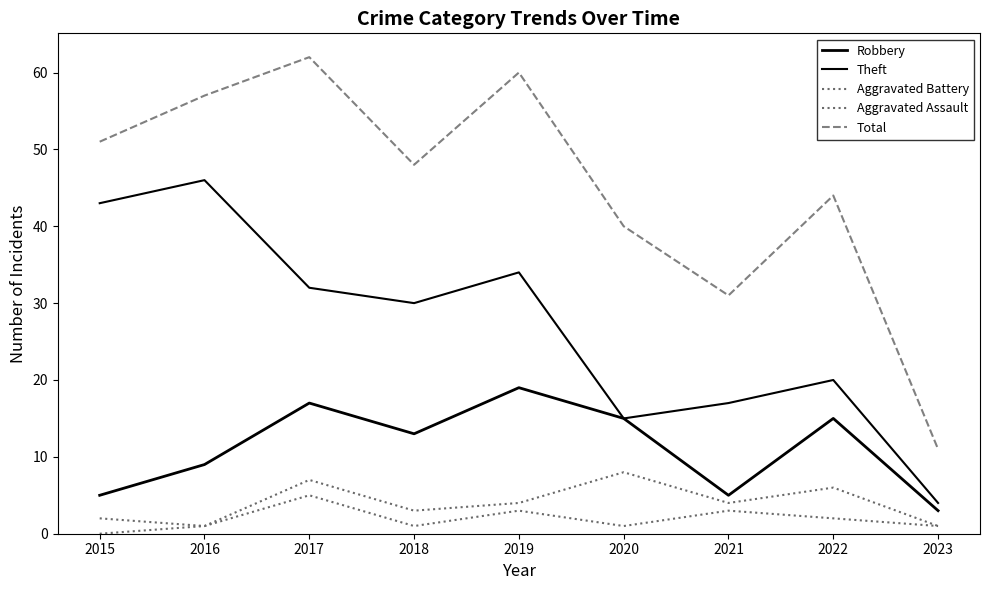

Which series has the largest range (max minus min)?

Total